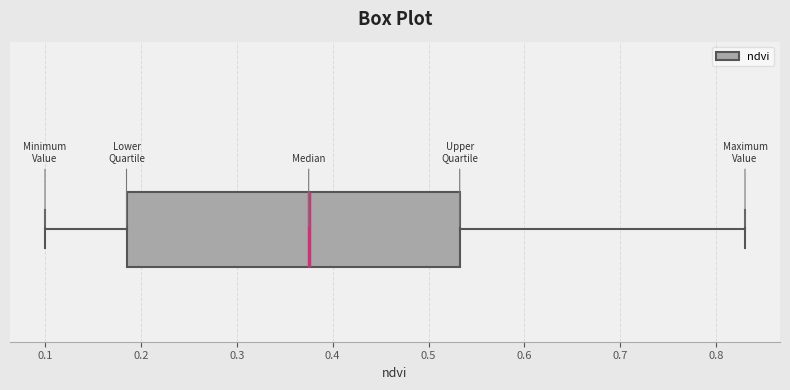

Transcribe this box plot: give where the median line is, the range the box spans, and where the two whiskers end, as read against the x-axis. The values are not printed on the chart, so give them approximately, as read against the axis.

median 0.38, box 0.19 to 0.53, whiskers 0.10 to 0.83